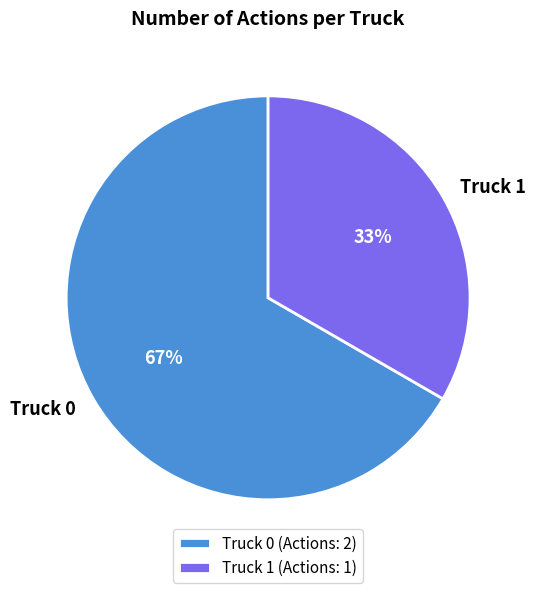

What percentage is the Truck 0 slice, to the nearest percent?

67%